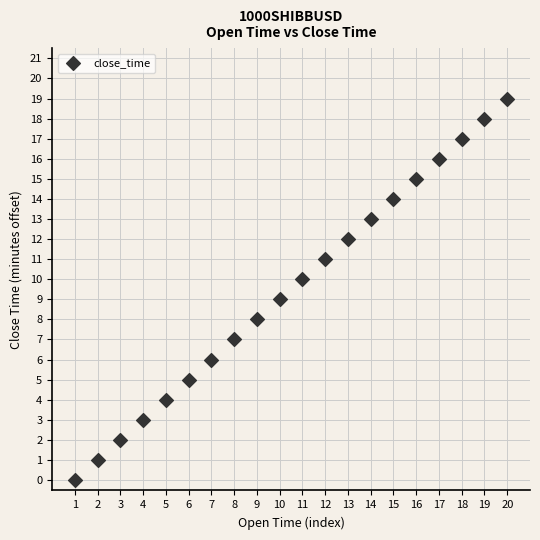

What is the range of X values (max minus min)?

19